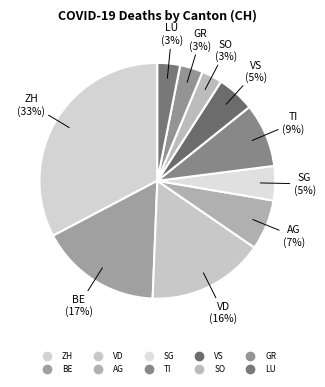

To the nearest percent, what percentage of the pie is VS?

5%